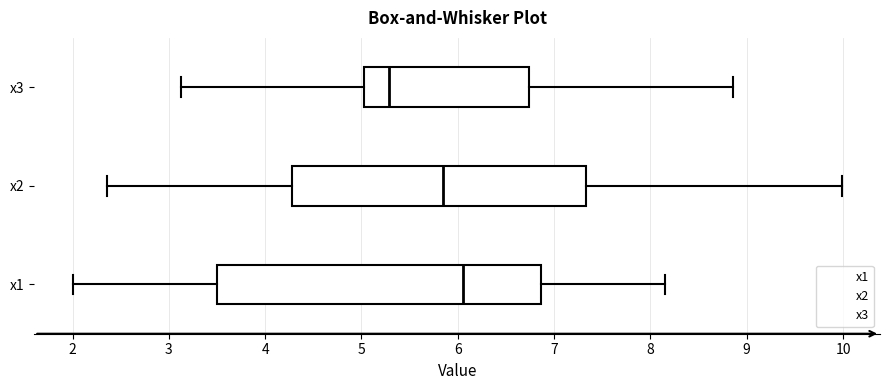

Where is the right edge of the box for x1 on the x-axis? The values are not printed on the chart, so give them approximately, as read against the axis.

6.9